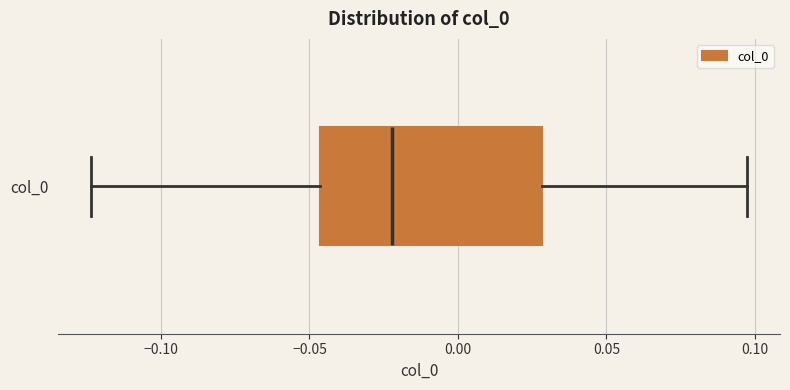

Transcribe this box plot: give where the median line is, the range the box spans, and where the two whiskers end, as read against the x-axis. The values are not printed on the chart, so give them approximately, as read against the axis.

median -0.020, box -0.045 to 0.030, whiskers -0.125 to 0.095